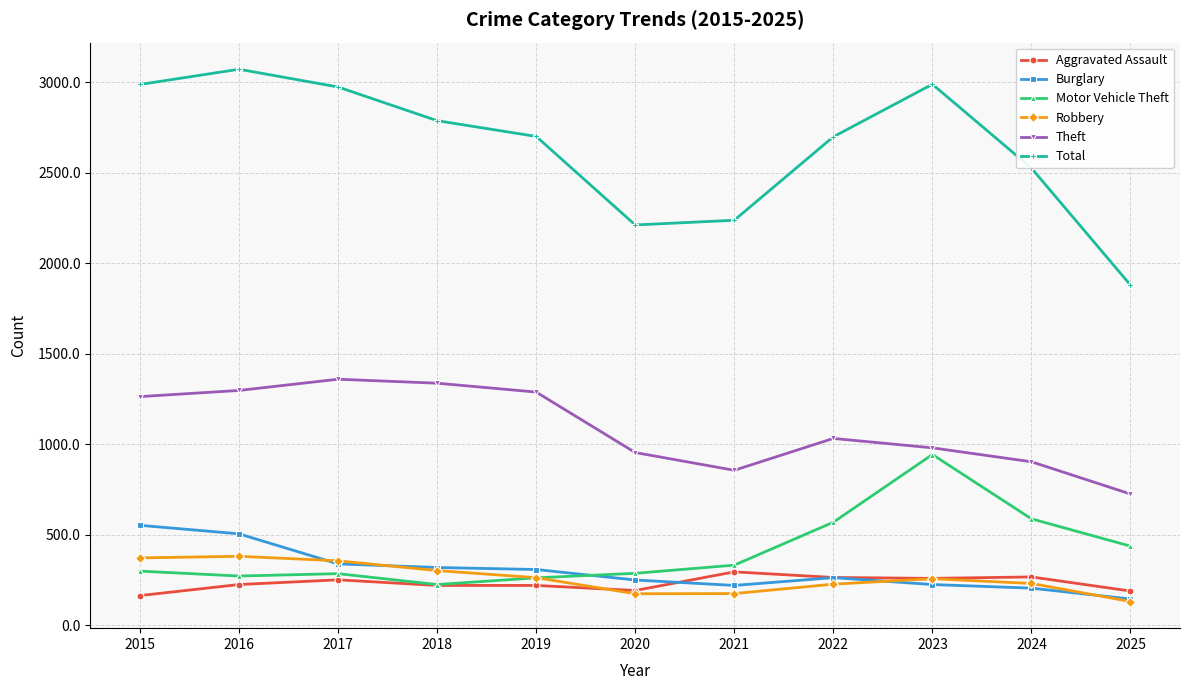

What is the average value of the Motor Vehicle Theft series?

409